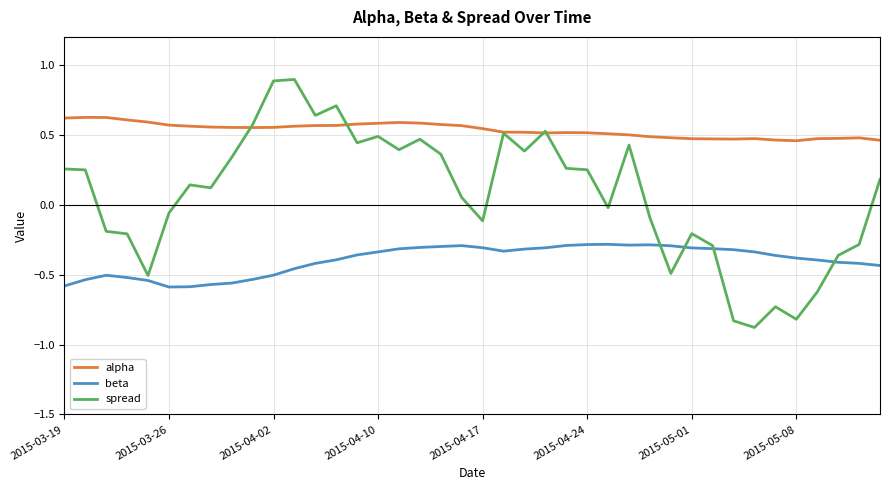

What are all the series names shown in the legend?

alpha, beta, spread